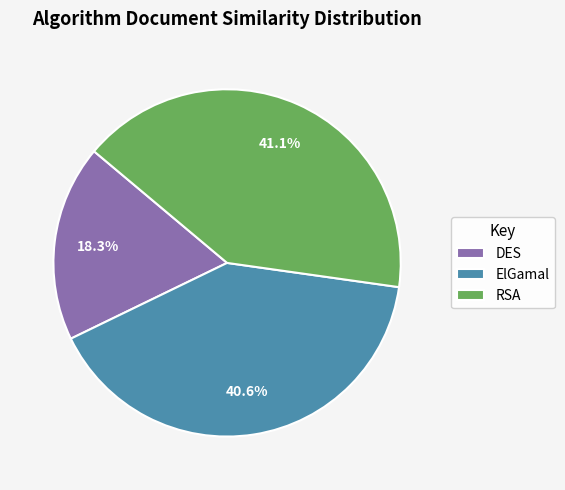

Count the number of slices in the pie.

3